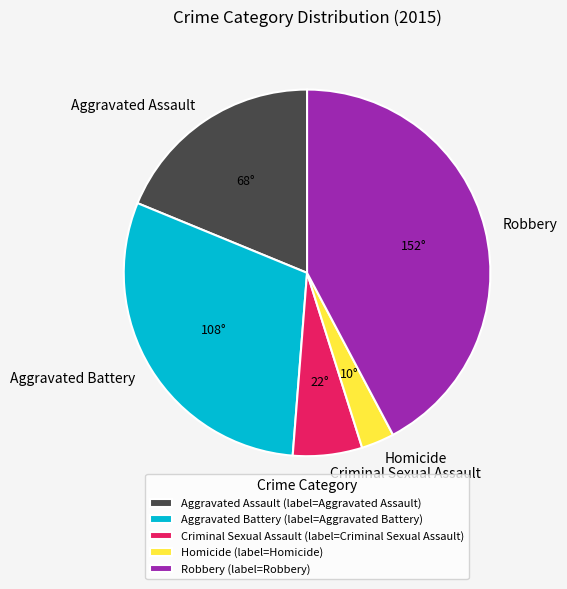

Rank the categories by value from highest to lowest.

Robbery, Aggravated Battery, Aggravated Assault, Criminal Sexual Assault, Homicide